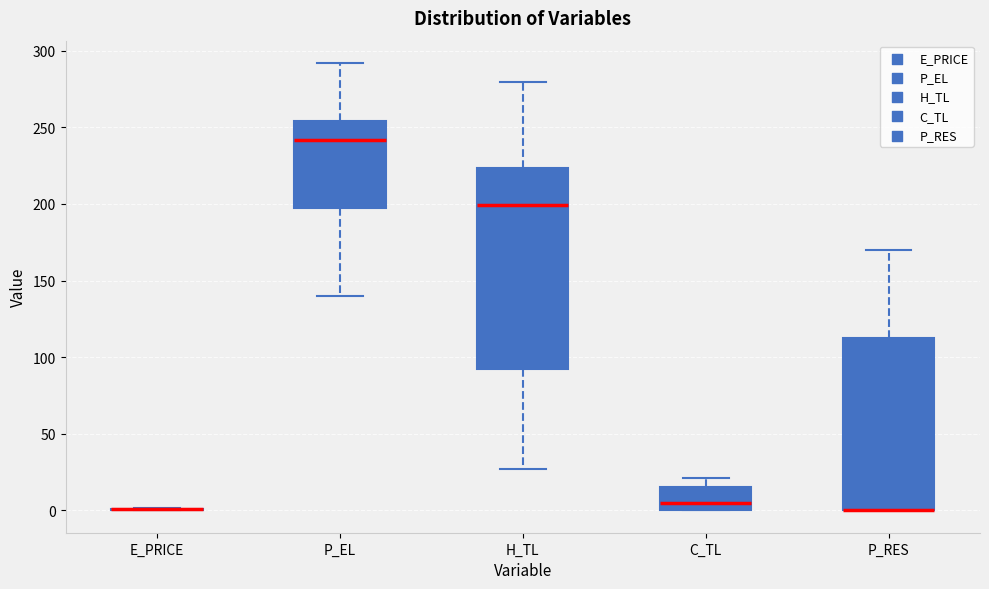

Reading left to right, read every box against the y-axis: the position of its median line, the range the box covers, and the ends of its whiskers. The values are not printed on the chart, so give them approximately, as read against the axis.

E_PRICE: box collapsed to a line at 0, whiskers 0 to 0
P_EL: median 240, box 200 to 255, whiskers 140 to 290
H_TL: median 200, box 90 to 225, whiskers 25 to 280
C_TL: median 5, box 0 to 15, whiskers 0 to 20
P_RES: median 0 (drawn on the box's lower edge), box 0 to 115, whiskers 0 to 170